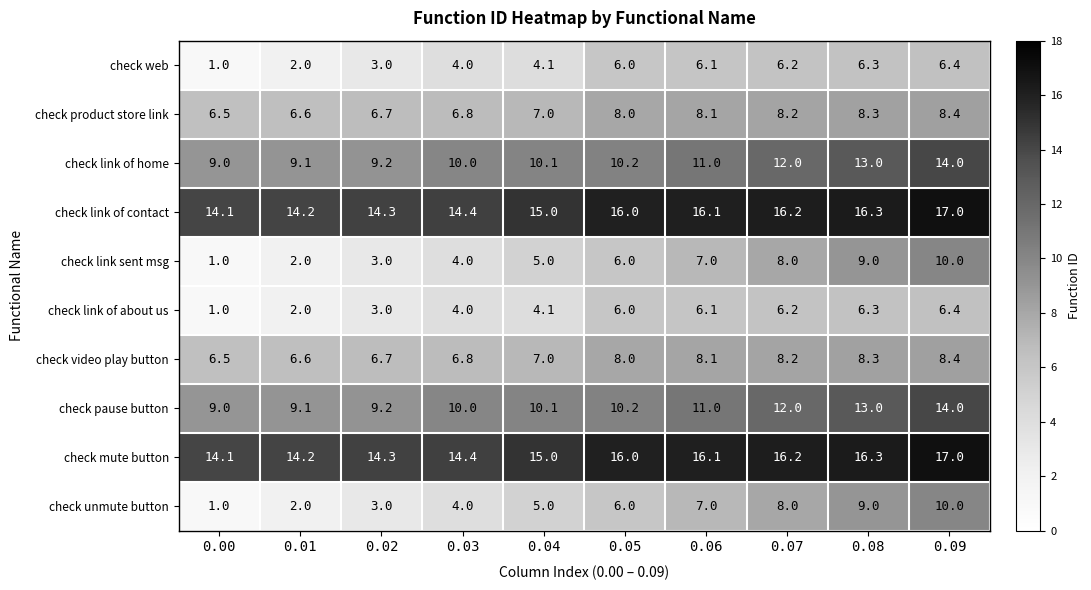

At which category is the sum across all series the highest?

0.09